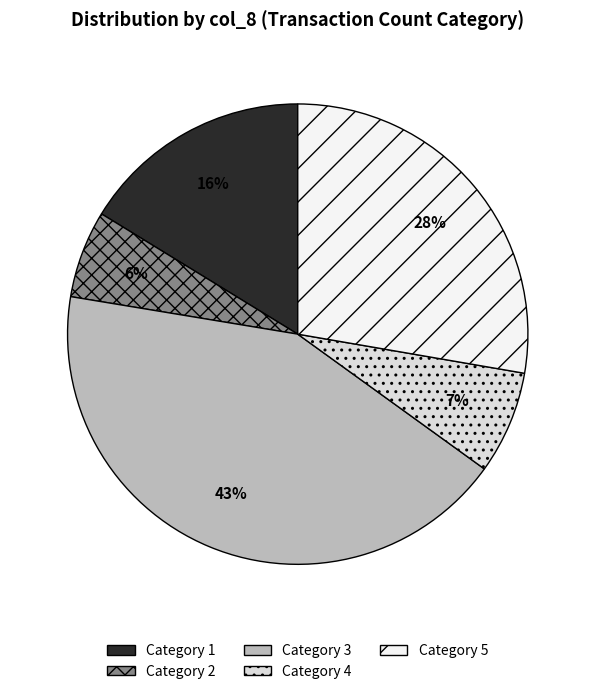

To the nearest percent, what percentage of the pie is Category 1?

16%